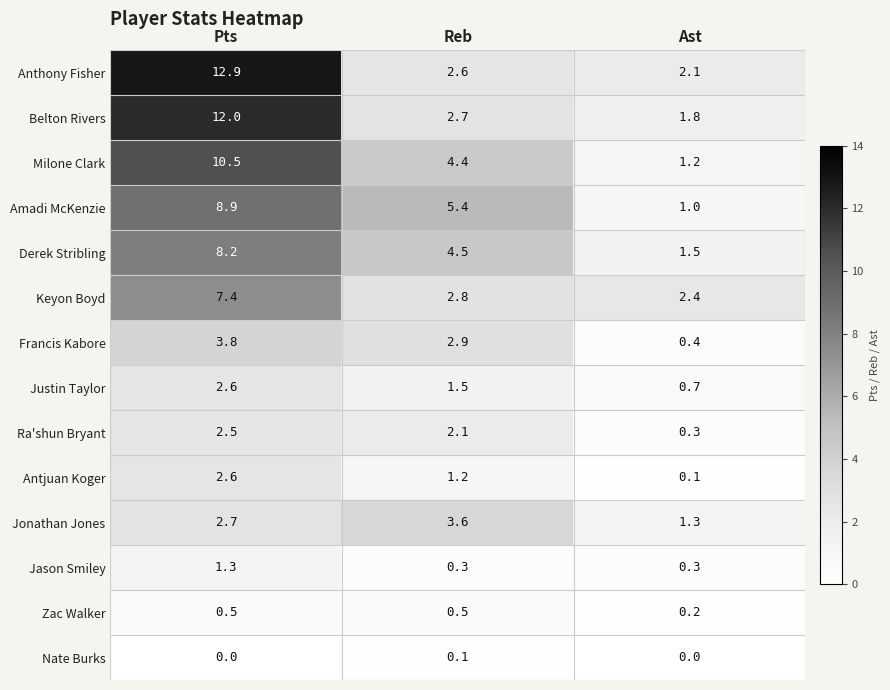

Which series has the largest range (max minus min)?

Anthony Fisher